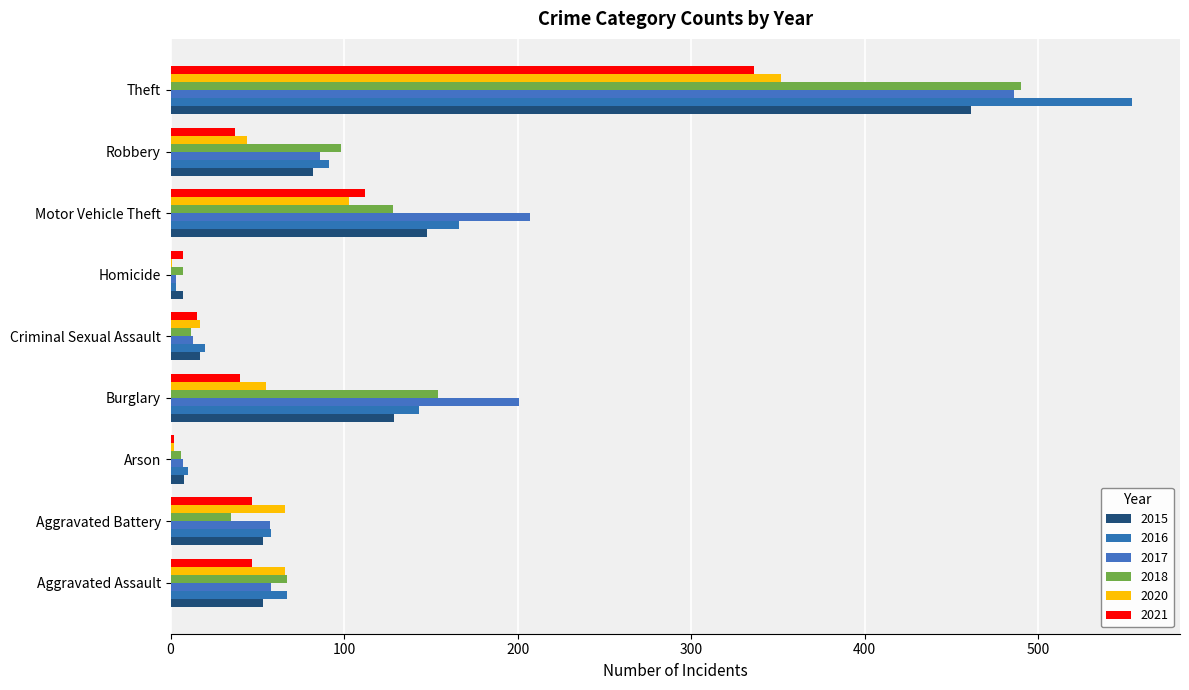

Reading left to right, transcribe all the data shown in this chart.

2015: 53	53	8	129	17	7	148	82	461
2016: 67	58	10	143	20	3	166	91	554
2017: 58	57	7	201	13	3	207	86	486
2018: 67	35	6	154	12	7	128	98	490
2020: 66	66	2	55	17	1	103	44	352
2021: 47	47	2	40	15	7	112	37	336